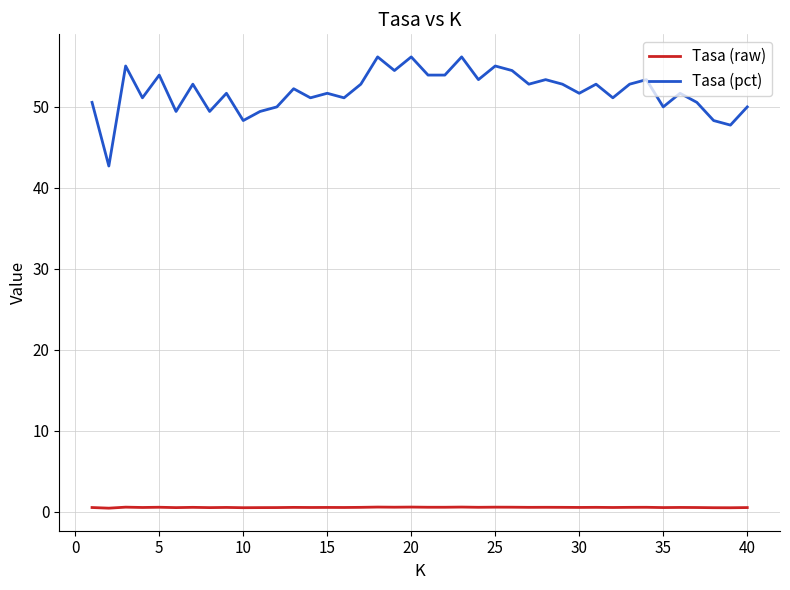

What is the lowest value of the Tasa (pct) series?

42.7